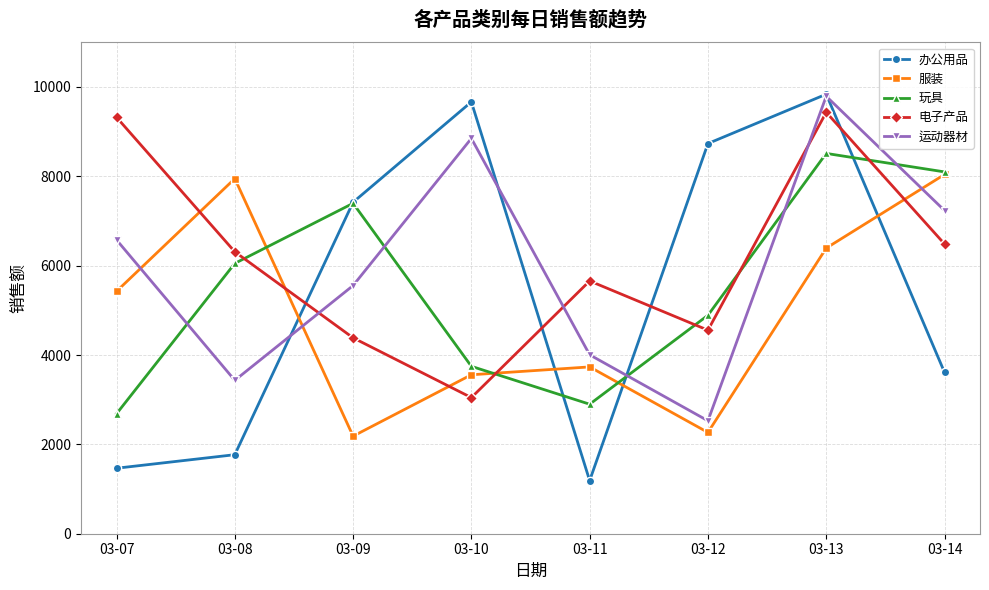

Reading left to right, transcribe all the data shown in this chart.

办公用品: 1466	1769	7420	9666	1189	8734	9838	3612
服装: 5426	7949	2184	3558	3734	2267	6393	8041
玩具: 2685	6051	7396	3747	2899	4890	8513	8099
电子产品: 9322	6311	4385	3047	5658	4556	9433	6486
运动器材: 6578	3433	5555	8849	4005	2528	9792	7235